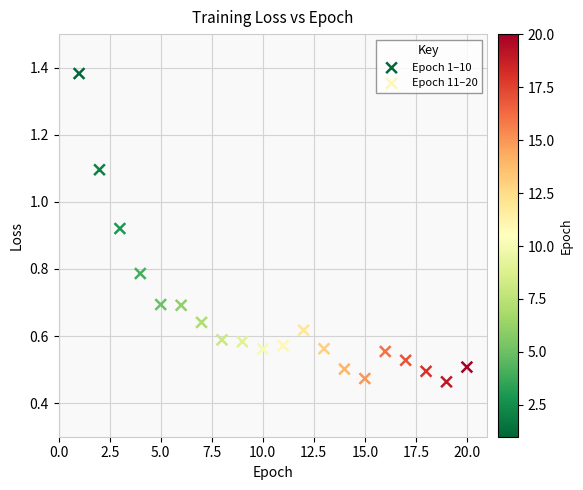

Which series reaches the minimum Y coordinate?

Epoch 11–20